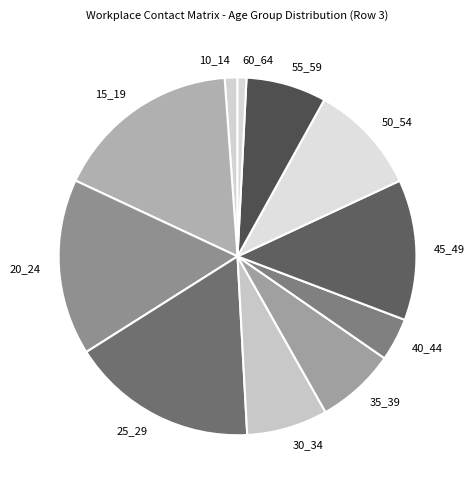

Is it true that 45_49 is 27% of the pie?

False